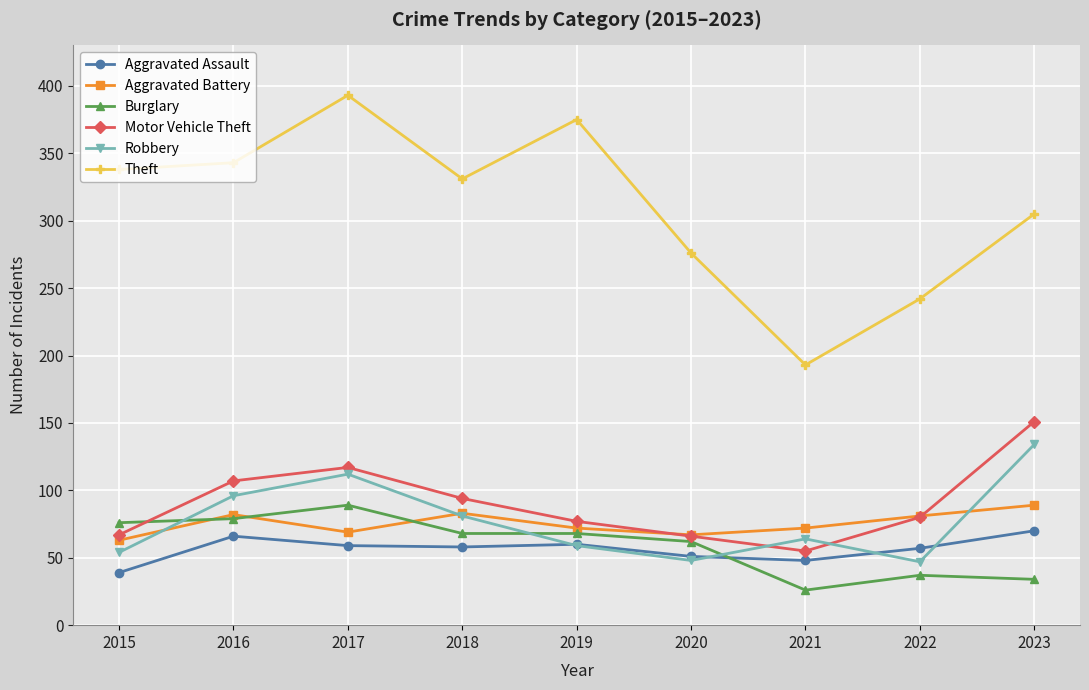

How many interior local valleys does the Aggravated Battery series have?

2